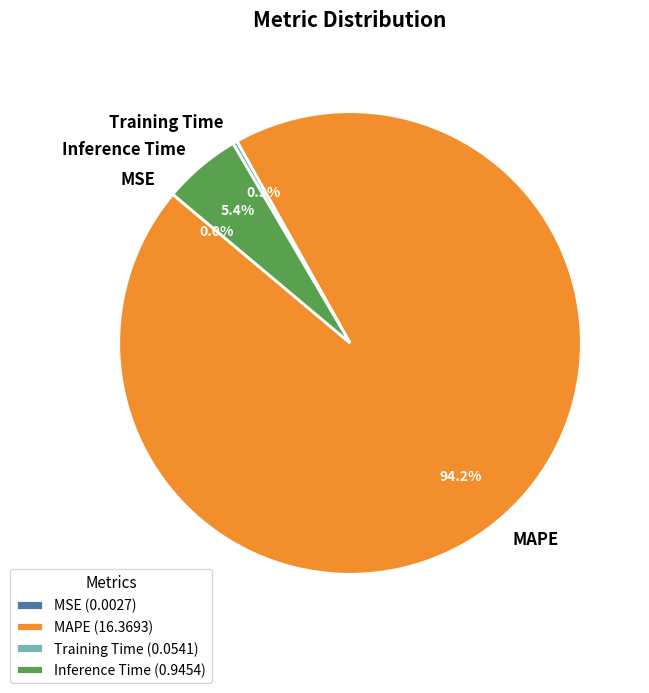

Is there a majority slice in this chart?

Yes